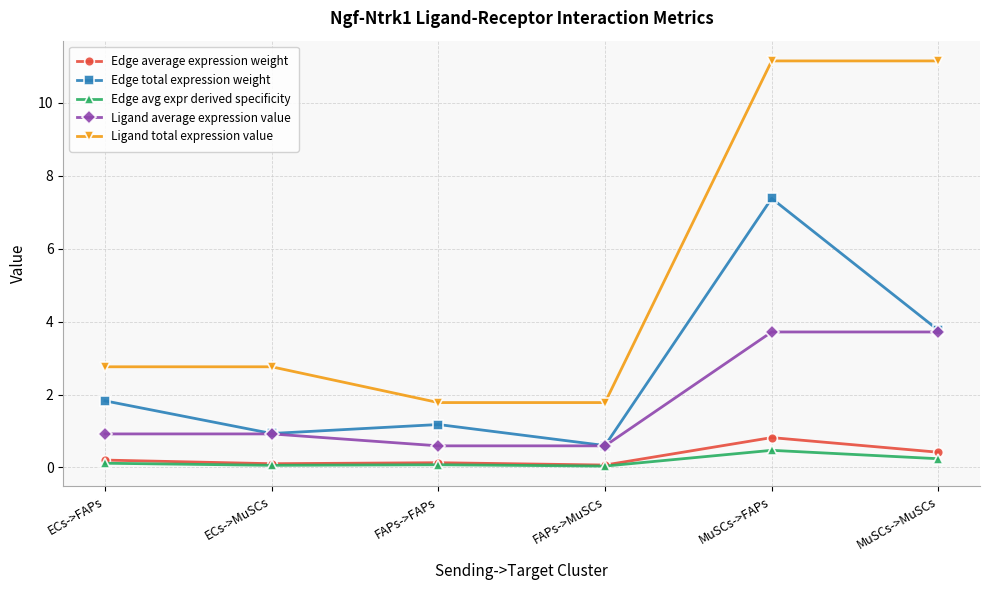

What is the greatest value displayed?

11.1